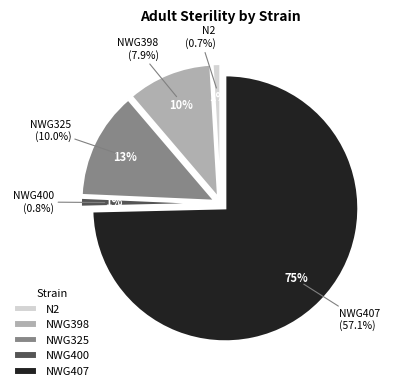

What is the majority slice?

NWG407